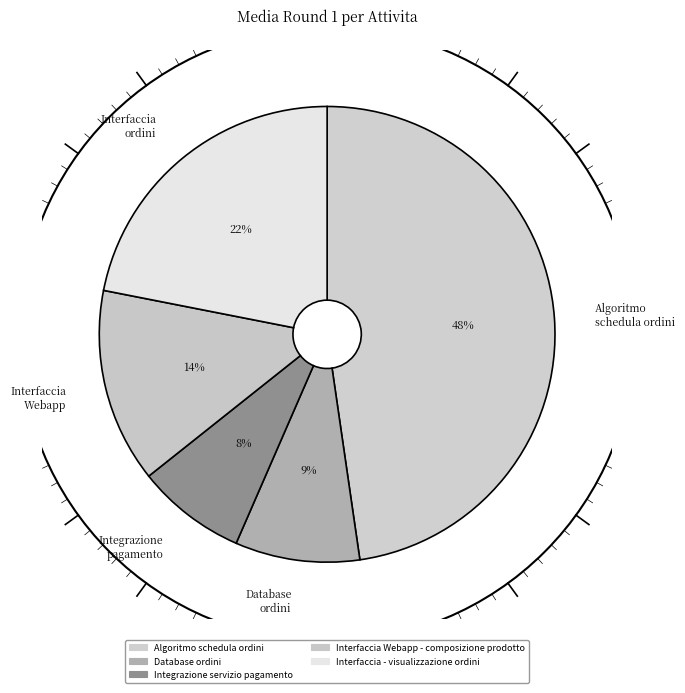

How many segments does this pie chart have?

5